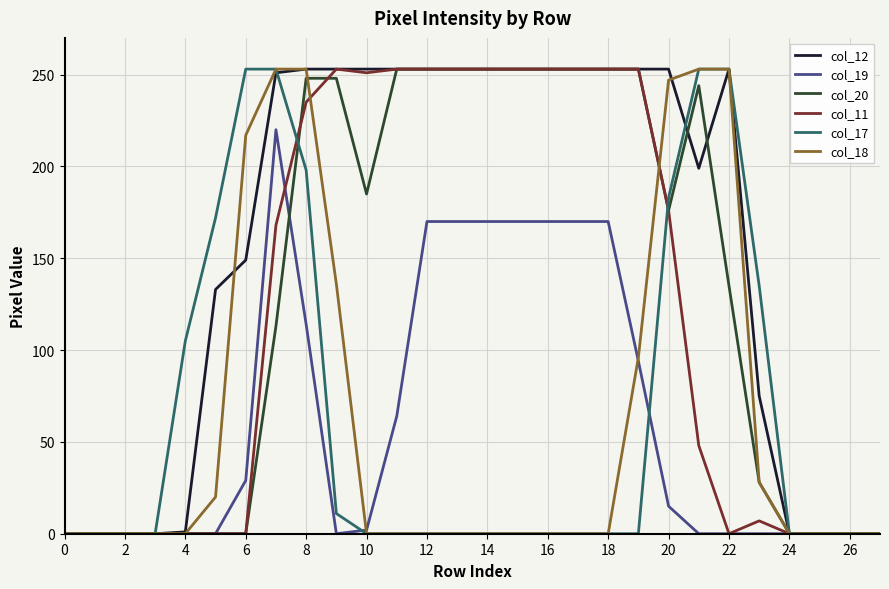

What is the greatest value displayed?

253